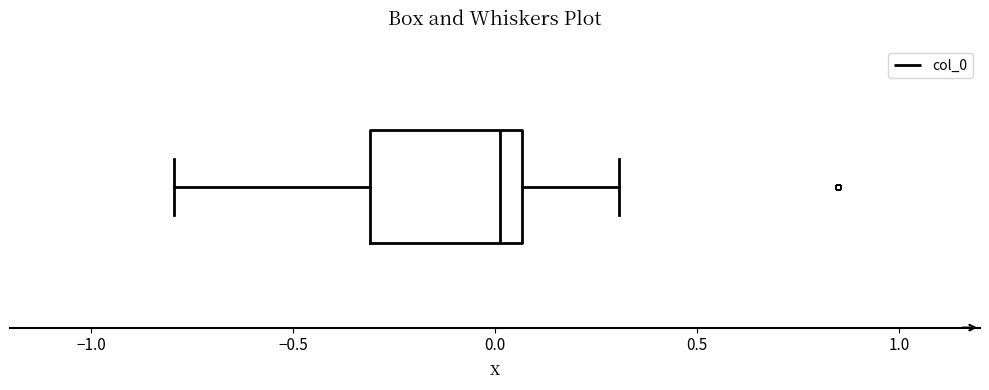

Transcribe this box plot: give where the median line is, the range the box spans, and where the two whiskers end, as read against the x-axis. The values are not printed on the chart, so give them approximately, as read against the axis.

median 0.00, box -0.30 to 0.05, whiskers -0.80 to 0.30